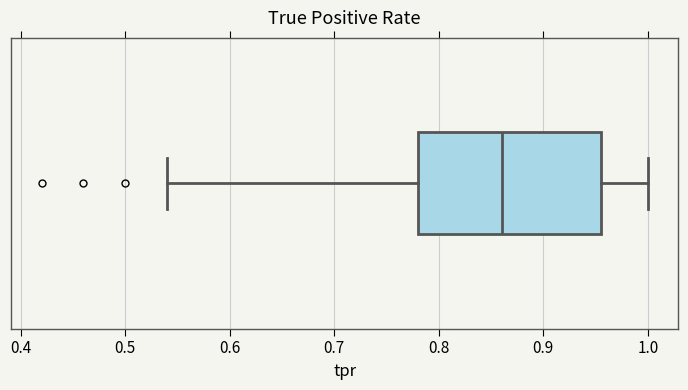

Read this box plot against the x-axis: the position of the median line, the range covered by the box, and the ends of both whiskers. The values are not printed on the chart, so give them approximately, as read against the axis.

median 0.86, box 0.78 to 0.96, whiskers 0.54 to 1.00